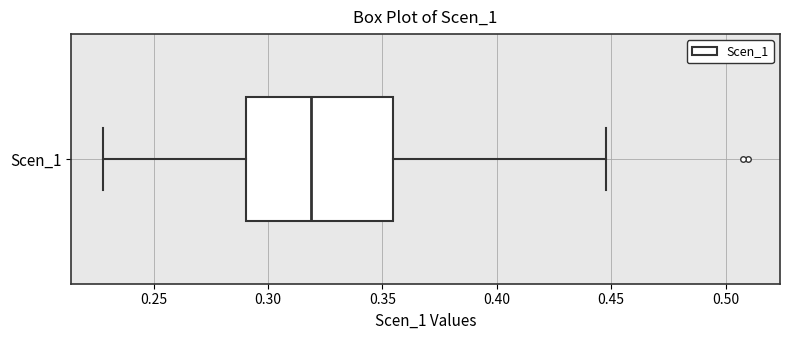

Where does the right whisker of the box for Scen_1 end on the x-axis? The values are not printed on the chart, so give them approximately, as read against the axis.

0.450